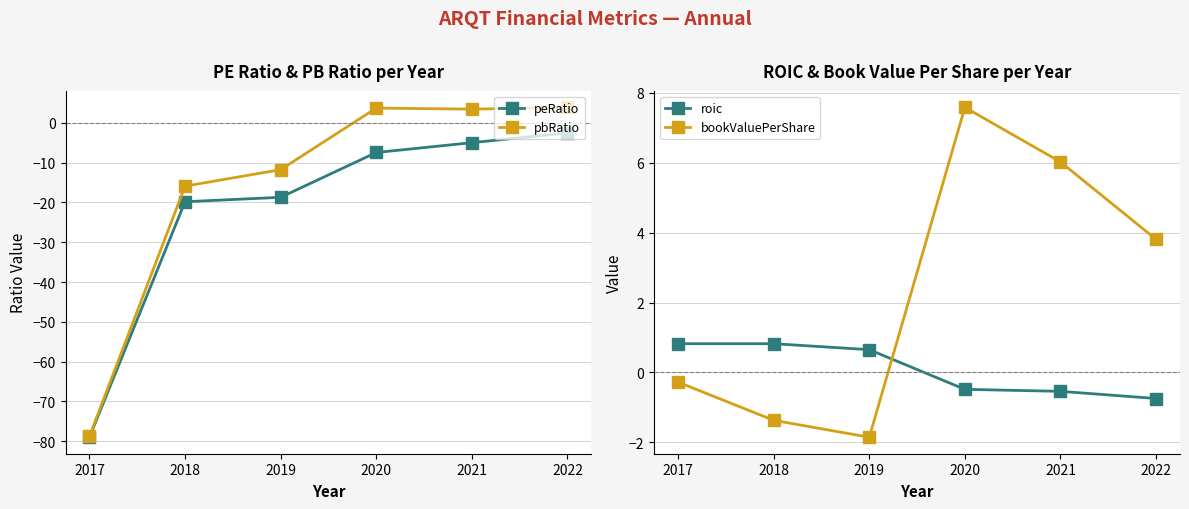

What is the value of the peRatio point at the 5th from the left?

-5.0